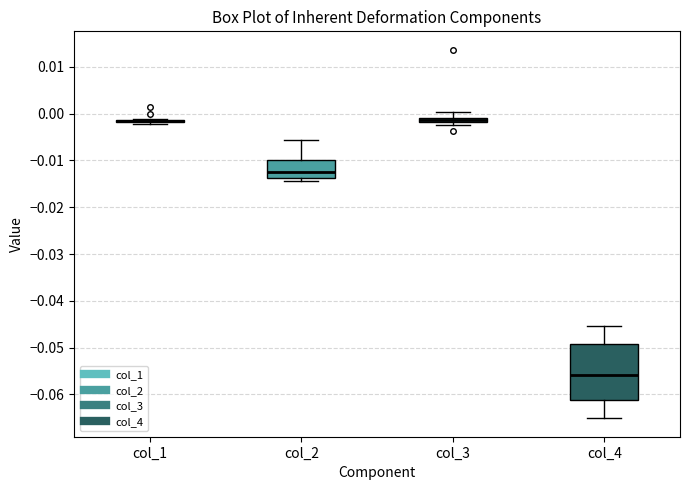

Which box is the tallest, from its lower edge to its upper edge?

col_4